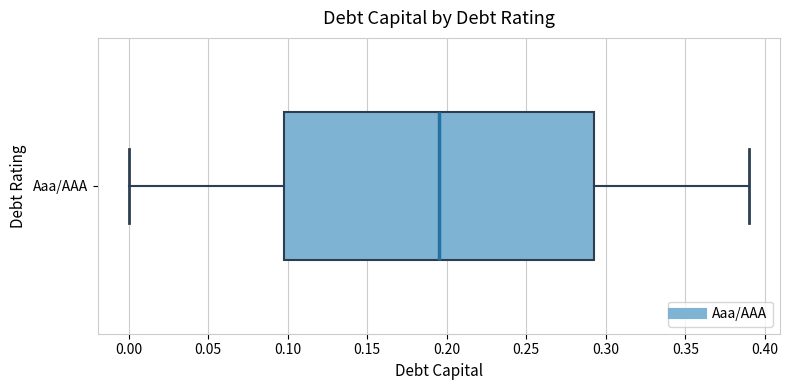

Transcribe this box plot: give where the median line is, the range the box spans, and where the two whiskers end, as read against the x-axis. The values are not printed on the chart, so give them approximately, as read against the axis.

median 0.195, box 0.100 to 0.295, whiskers 0.000 to 0.390